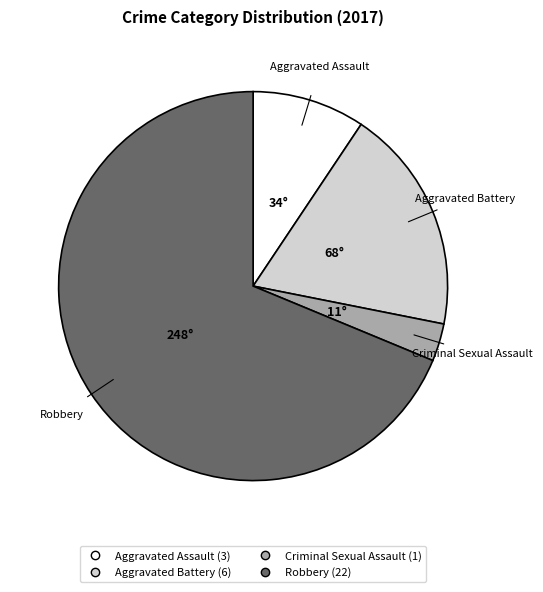

What is the smallest slice in the pie chart?

Criminal Sexual Assault